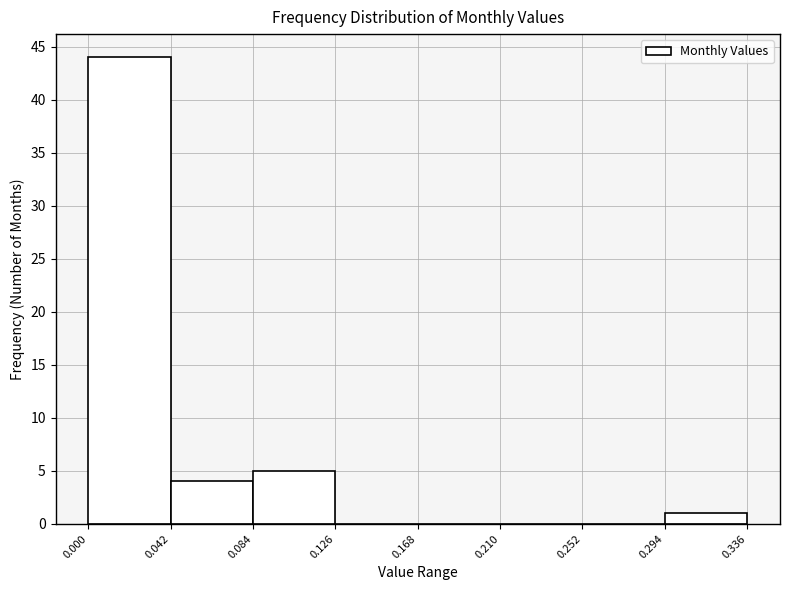

What is the height of the bar covering 0.042 to 0.084 on the x-axis? The values are not printed on the chart, so give them approximately, as read against the axis.

4